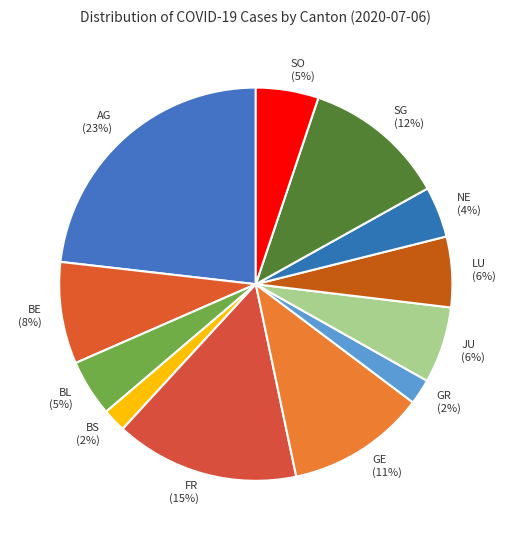

Between GE and BL, which is larger?

GE